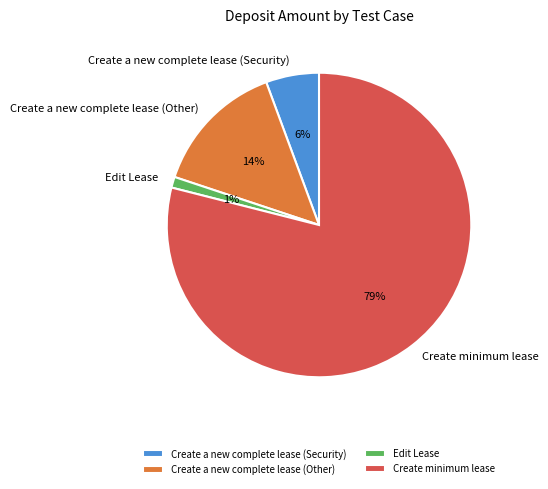

Is the sum of Create a new complete lease (Other) and Edit Lease greater than half?

No